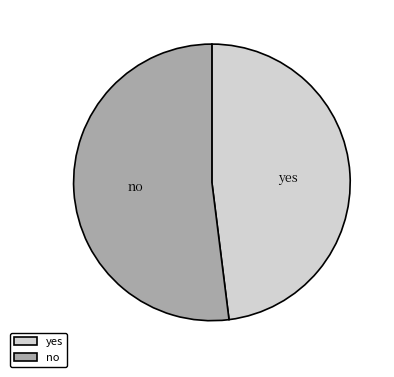

Is the sum of yes and no greater than half?

Yes